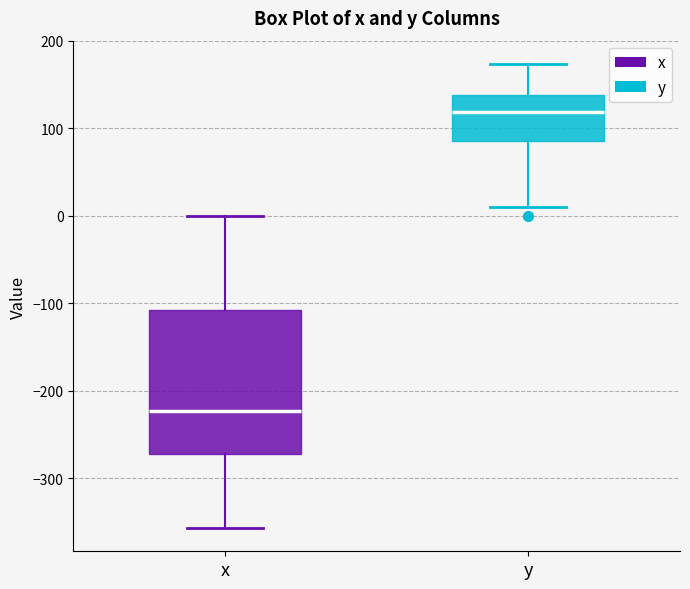

Comparing the boxes themselves (not the whiskers), which one is the tallest?

x